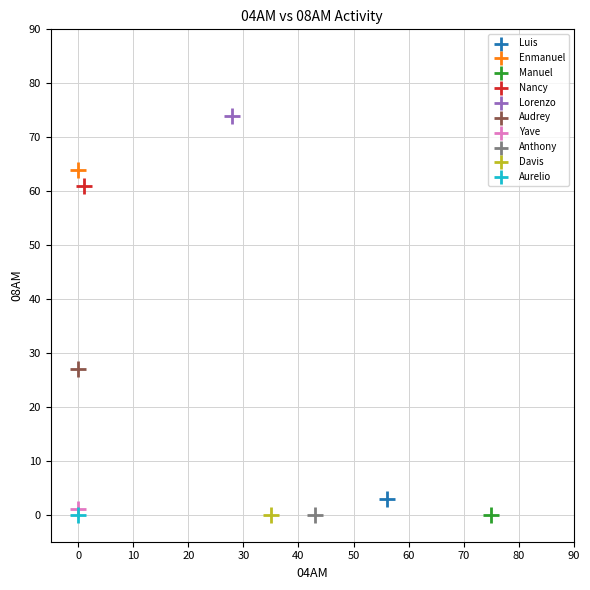

What are all the series names shown in the legend?

Luis, Enmanuel, Manuel, Nancy, Lorenzo, Audrey, Yave, Anthony, Davis, Aurelio